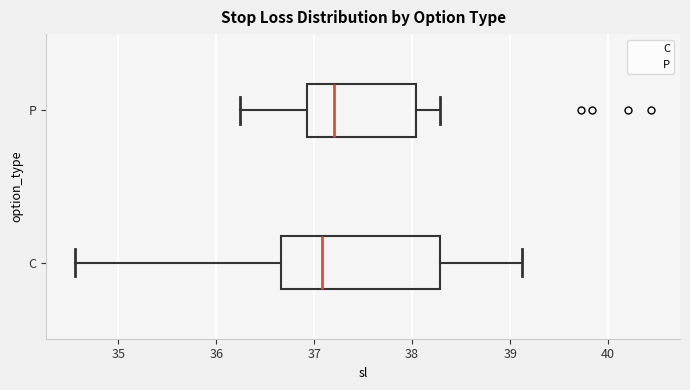

Reading bottom to top, transcribe this box plot: for each box, give where its median line is, the range the box spans, and where its two whiskers end, as read against the x-axis. The values are not printed on the chart, so give them approximately, as read against the axis.

C: median 37.1, box 36.7 to 38.3, whiskers 34.6 to 39.1
P: median 37.2, box 36.9 to 38.0, whiskers 36.2 to 38.3